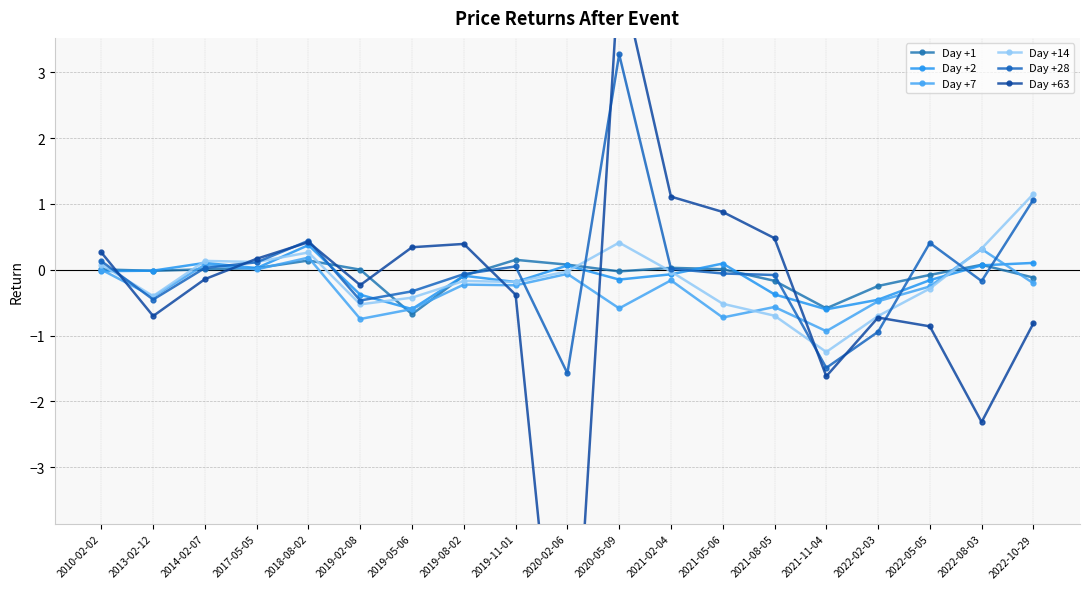

How many values in the Day +2 series exceed 0?

7